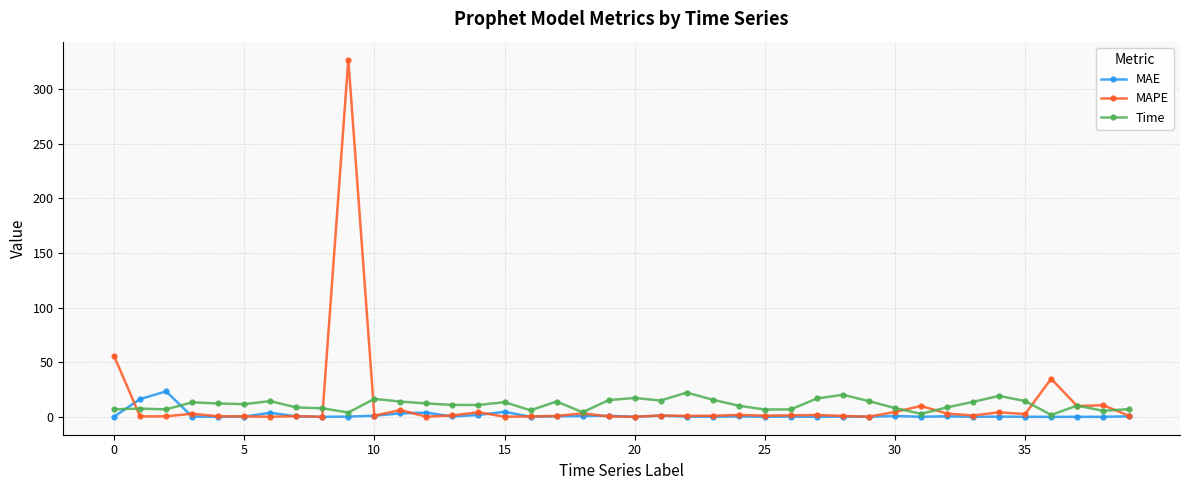

What is the value of the Time point at the 29th from the left?

20.2